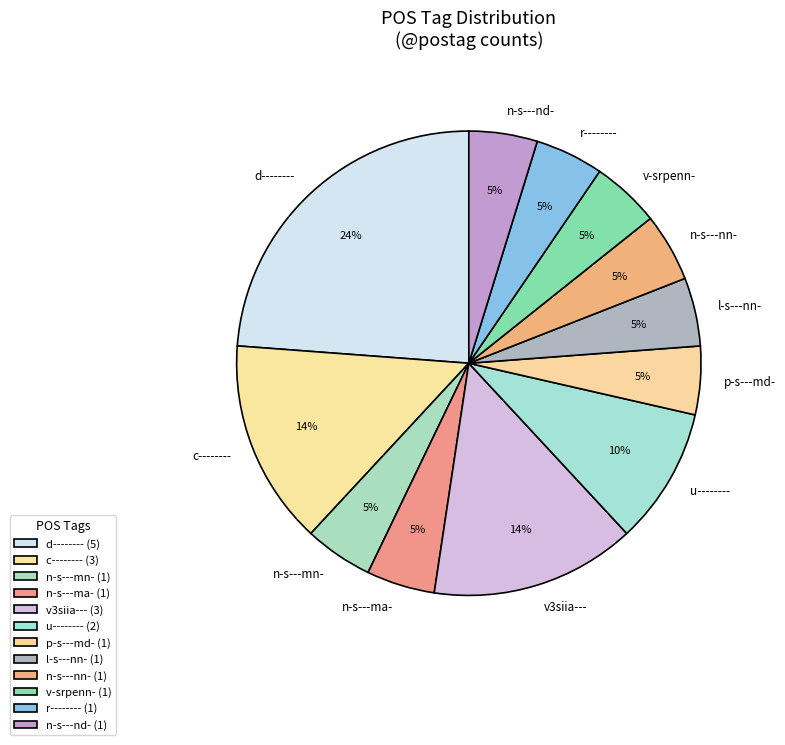

Do v-srpenn- and r-------- together represent more than half of the pie?

No